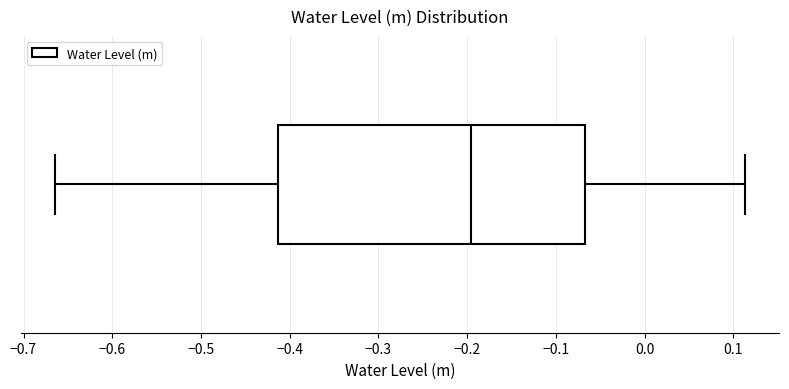

Read this box plot against the x-axis: the position of the median line, the range covered by the box, and the ends of both whiskers. The values are not printed on the chart, so give them approximately, as read against the axis.

median -0.20, box -0.41 to -0.07, whiskers -0.66 to 0.11